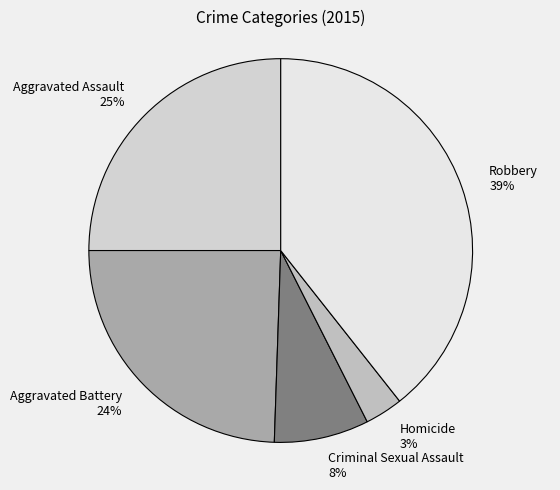

What percentage is the Criminal Sexual Assault slice, to the nearest percent?

8%